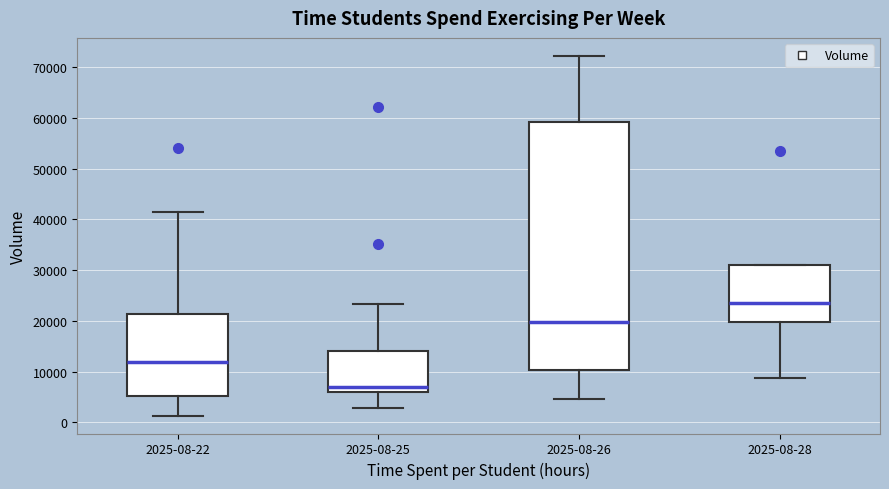

Reading left to right, transcribe this box plot: for each box, give where its median line is, the range the box spans, and where its two whiskers end, as read against the y-axis. The values are not printed on the chart, so give them approximately, as read against the axis.

2025-08-22: median 12000, box 5000 to 21000, whiskers 1000 to 41000
2025-08-25: median 7000, box 6000 to 14000, whiskers 3000 to 23000
2025-08-26: median 20000, box 10000 to 59000, whiskers 5000 to 72000
2025-08-28: median 24000, box 20000 to 31000, whiskers 9000 to 31000